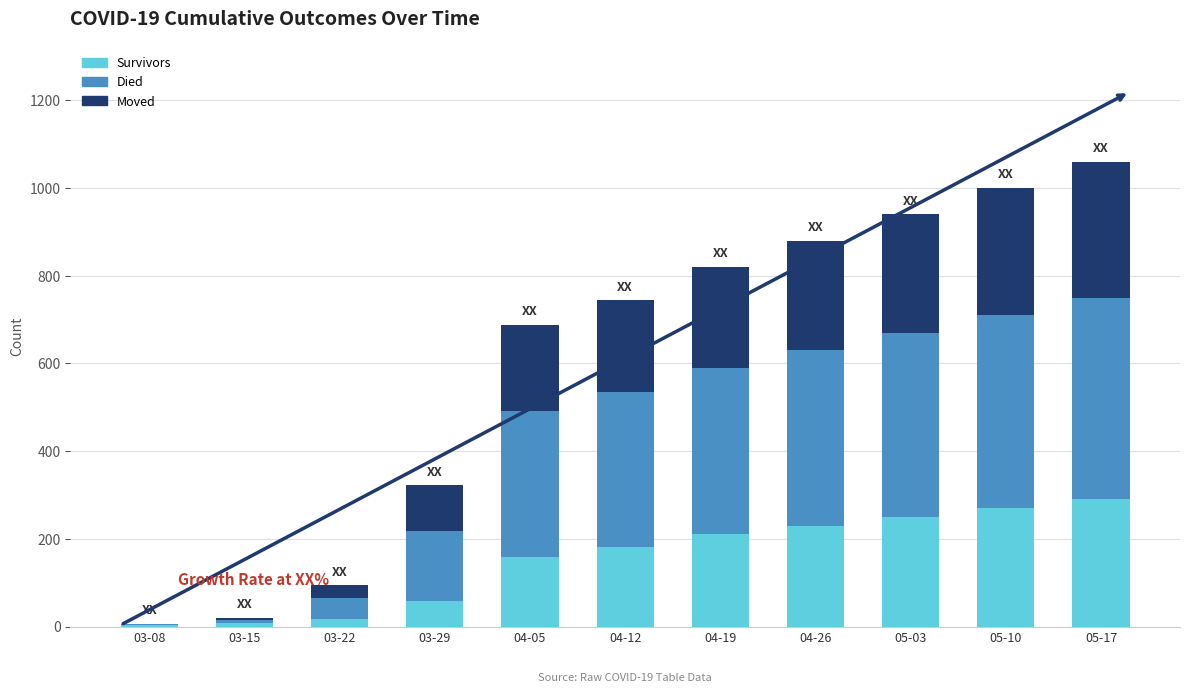

What is the label of the 3rd bar from the right?

05-03